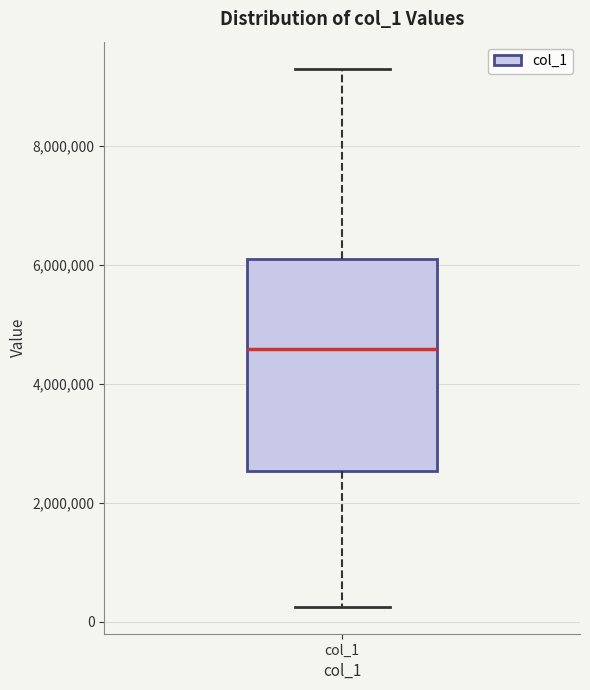

Read this box plot against the y-axis: the position of the median line, the range covered by the box, and the ends of both whiskers. The values are not printed on the chart, so give them approximately, as read against the axis.

median 4600000, box 2600000 to 6000000, whiskers 200000 to 9200000